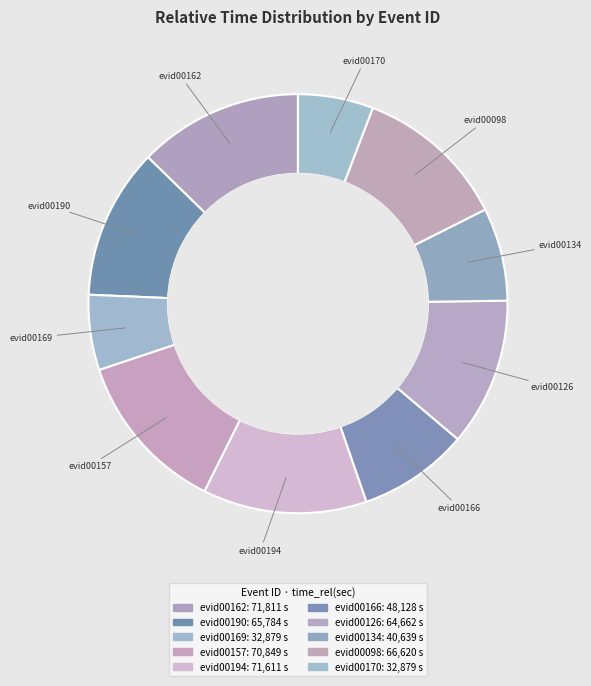

The evid00126 slice represents 11% of the pie. True or false?

True